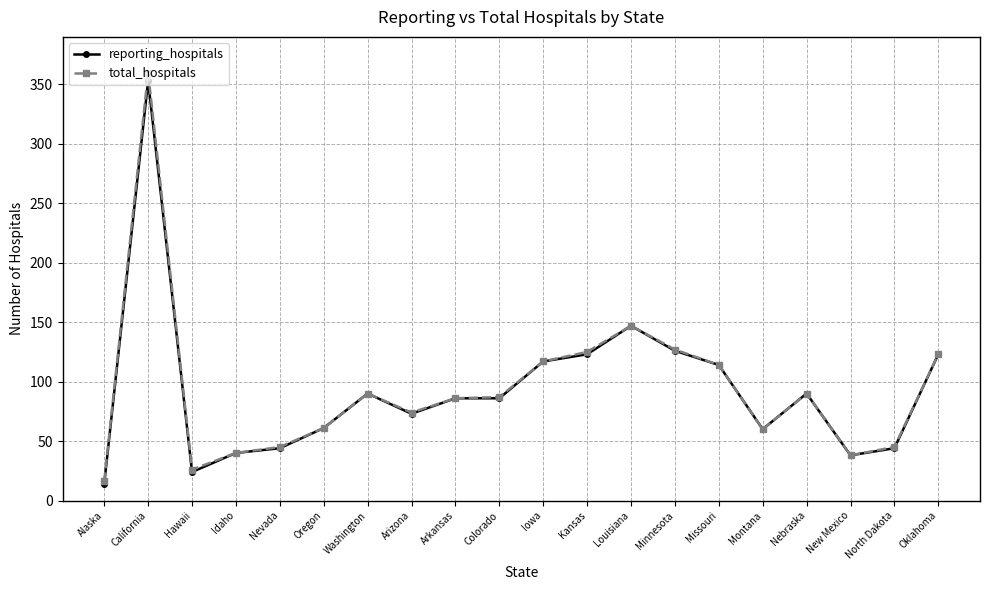

How many categories are shown in the chart?

20